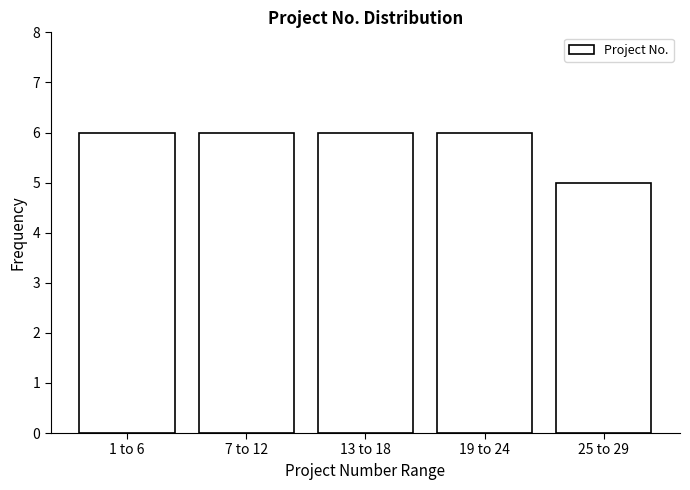

Reading left to right, list all the values displayed in this chart.

6	6	6	6	5